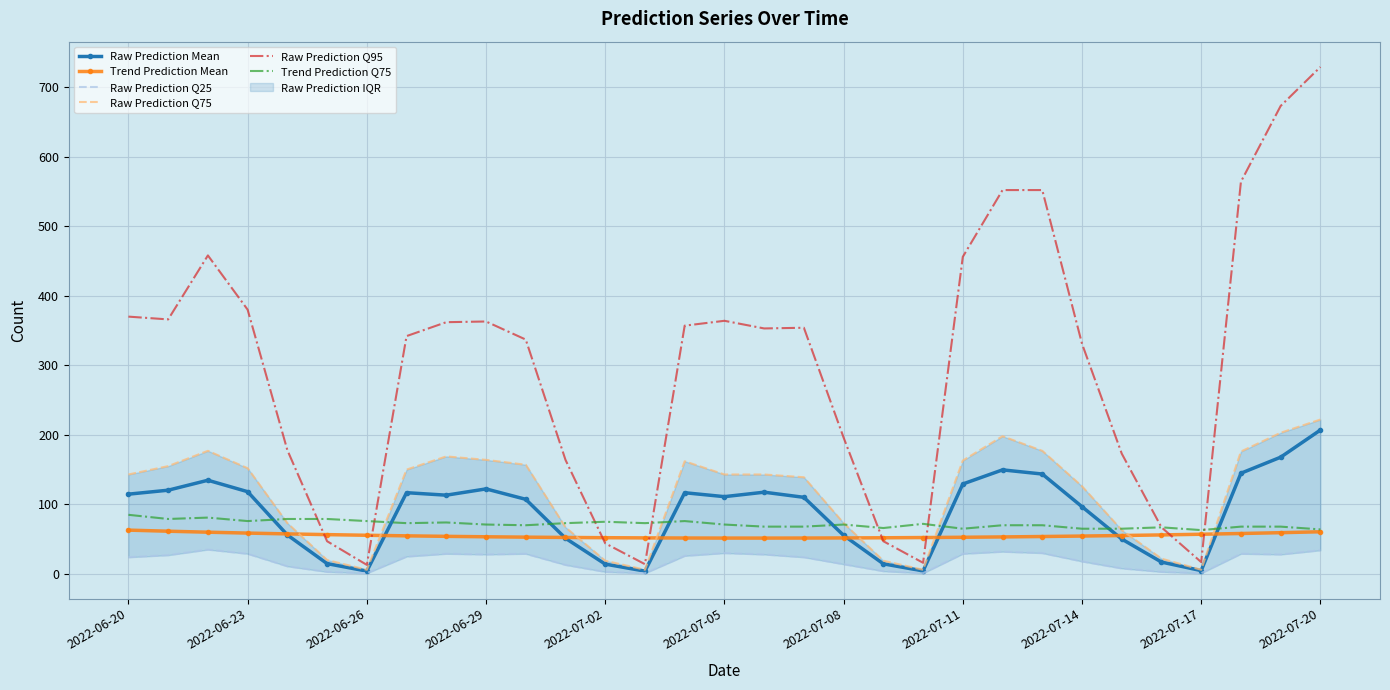

The value of Trend Prediction Q75 at 2022-07-14 is 65.0. True or false?

True